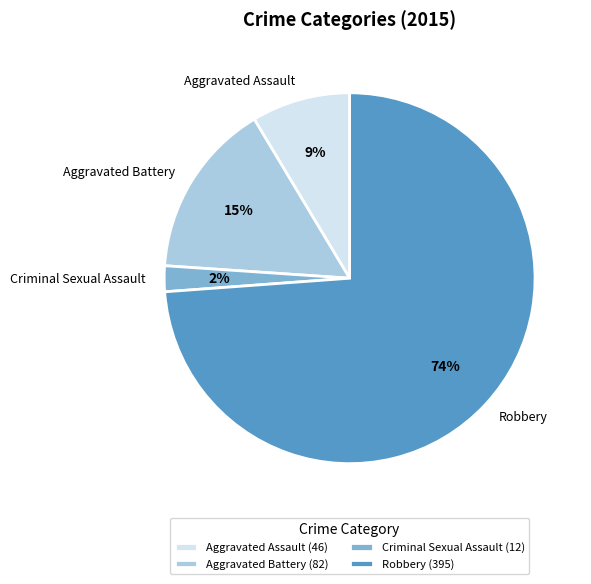

Which has a higher value, Robbery or Criminal Sexual Assault?

Robbery